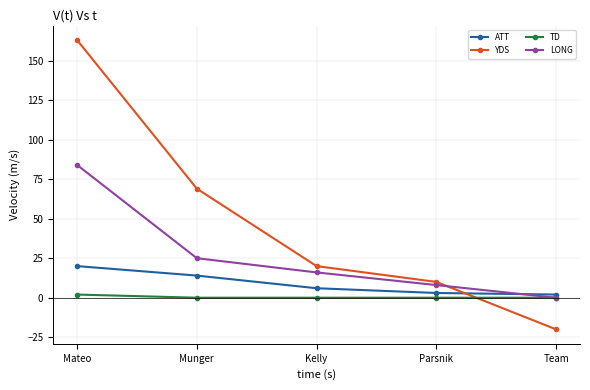

Count the number of data series in this chart.

4